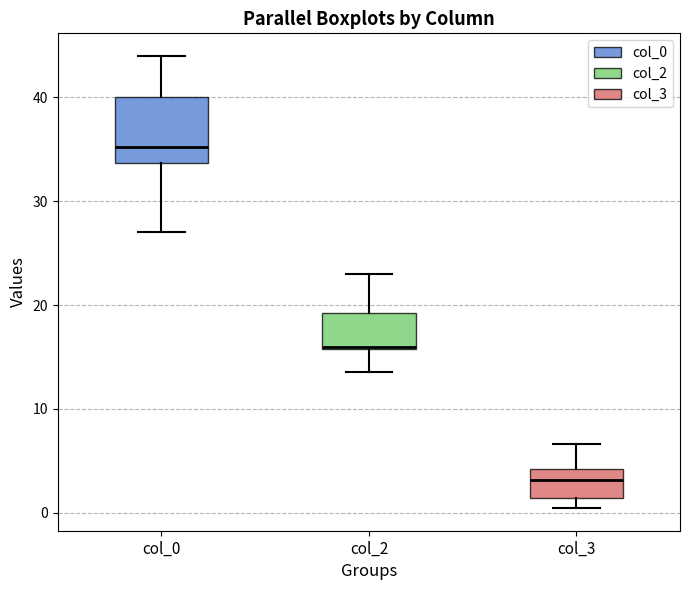

Reading left to right, transcribe this box plot: for each box, give where its median line is, the range the box spans, and where its two whiskers end, as read against the y-axis. The values are not printed on the chart, so give them approximately, as read against the axis.

col_0: median 35, box 34 to 40, whiskers 27 to 44
col_2: median 16, box 16 to 19, whiskers 14 to 23
col_3: median 3, box 1 to 4, whiskers 0 to 7